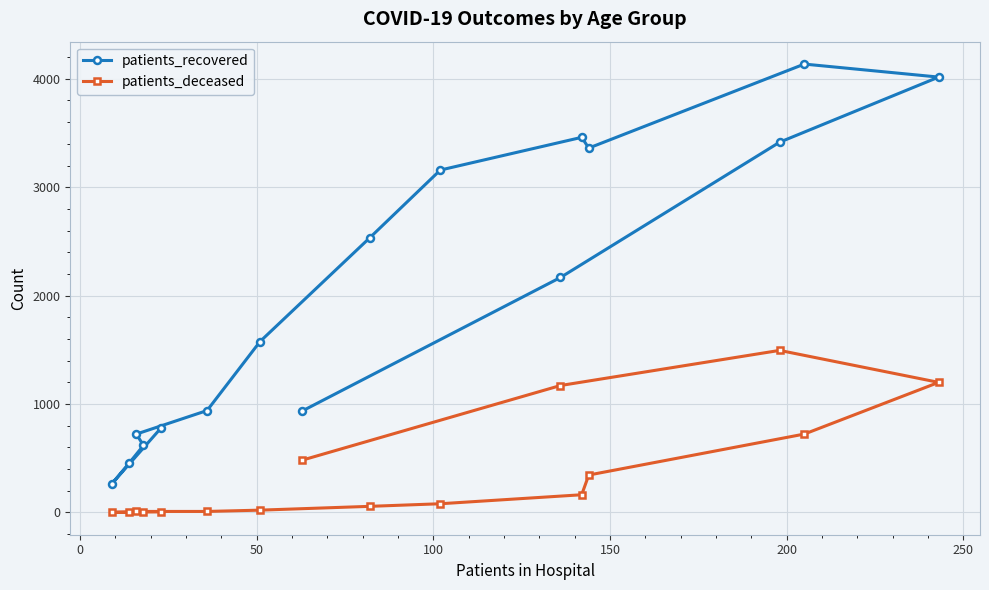

What is the difference between the maximum and minimum values in the patients_deceased series?

1494